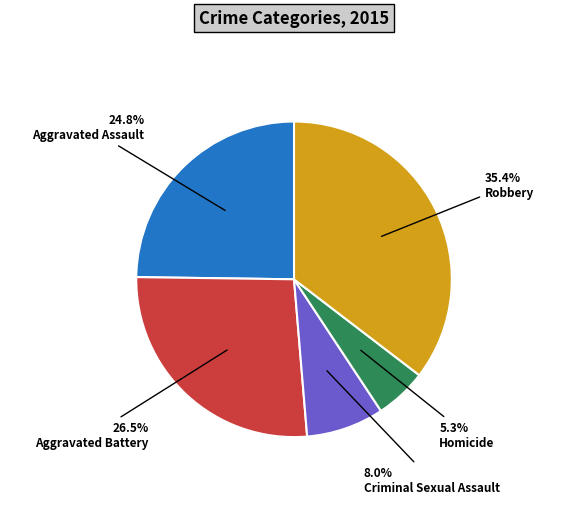

The Aggravated Assault slice represents 25% of the pie. True or false?

True